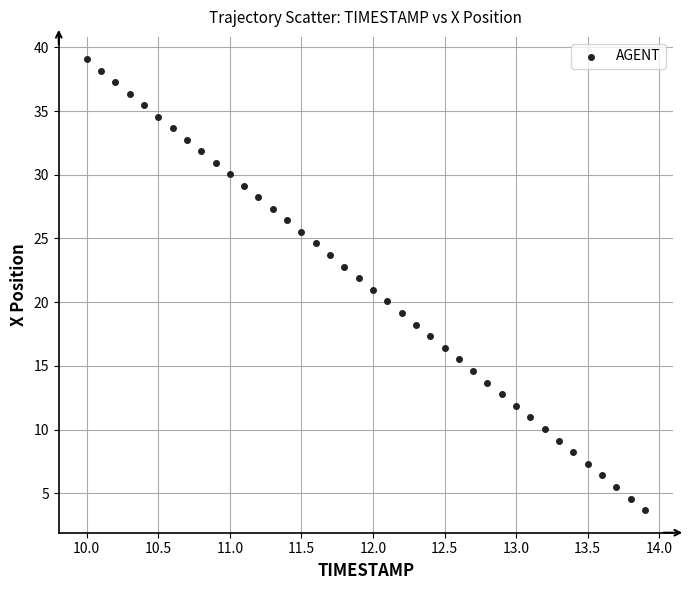

What is the range of Y values (max minus min)?

35.4